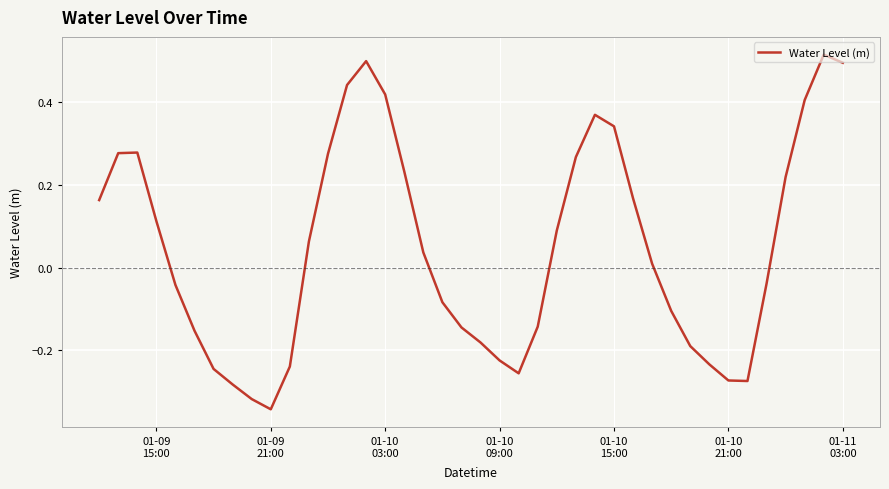

What is the difference between the maximum and minimum values?

0.9